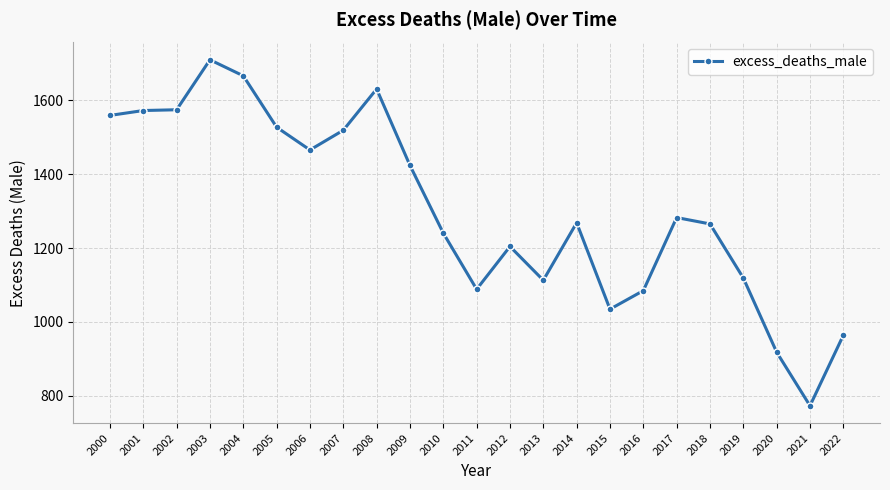

The chart shows a value of 918.0 at 2020. True or false?

True